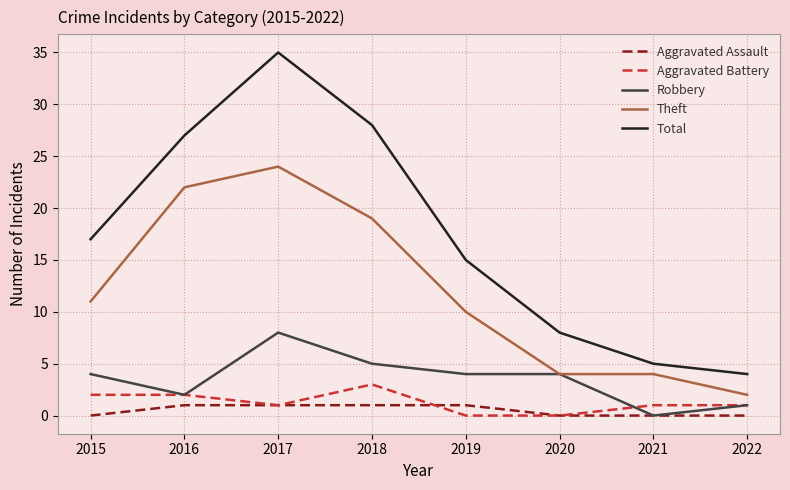

True or false: Theft has a value of 10 at 2019.

True